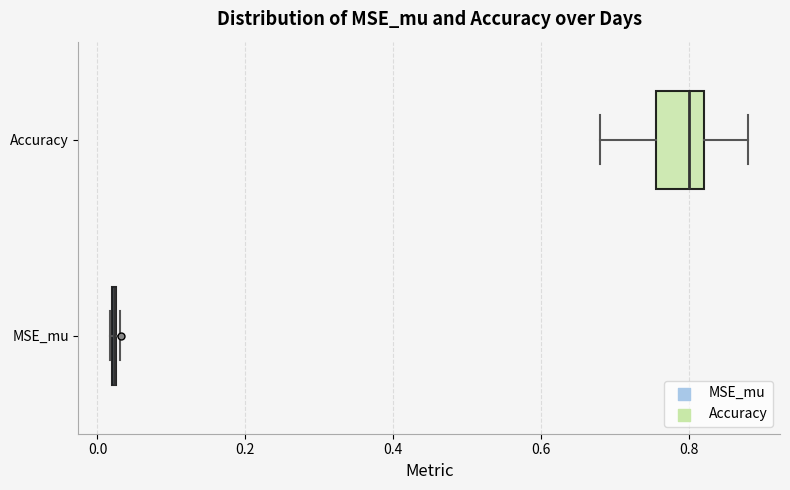

Reading bottom to top, read every box against the x-axis: the position of its median line, the range the box covers, and the ends of its whiskers. The values are not printed on the chart, so give them approximately, as read against the axis.

MSE_mu: box collapsed to a line at 0.02, whiskers 0.02 to 0.04
Accuracy: median 0.80, box 0.76 to 0.82, whiskers 0.68 to 0.88